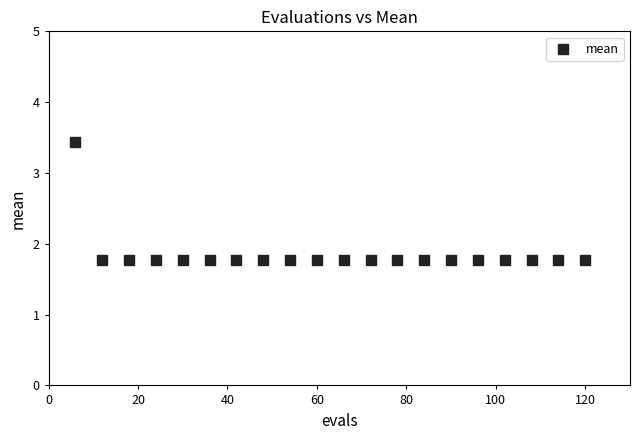

What is the range of Y values (max minus min)?

1.7